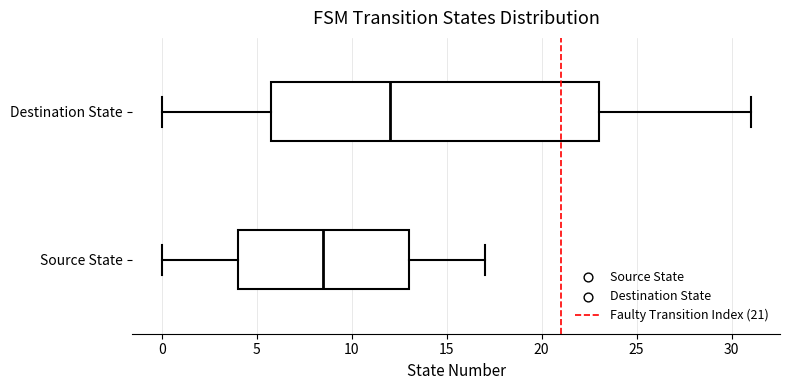

Where does the right whisker of the box for Source State end on the x-axis? The values are not printed on the chart, so give them approximately, as read against the axis.

17.0